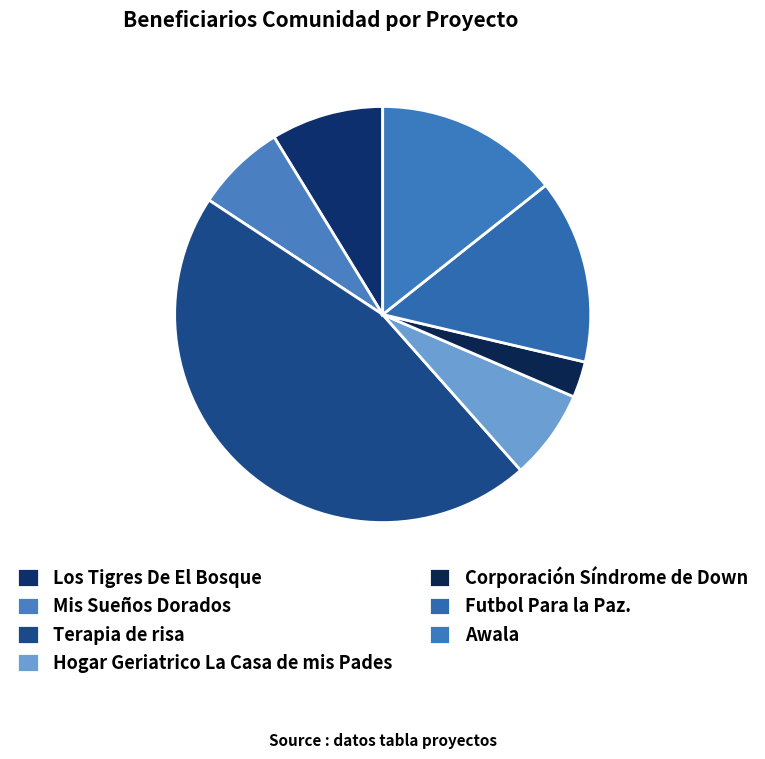

To the nearest percent, what portion does Futbol Para la Paz. represent?

14%